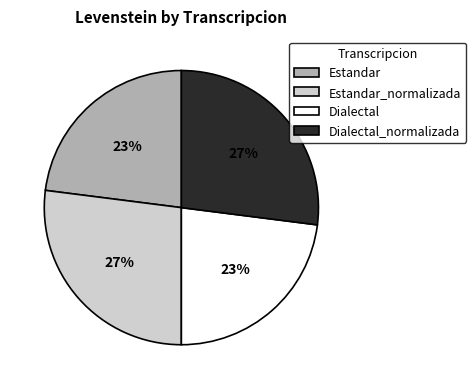

To the nearest percent, what percentage of the pie is Estandar?

23%